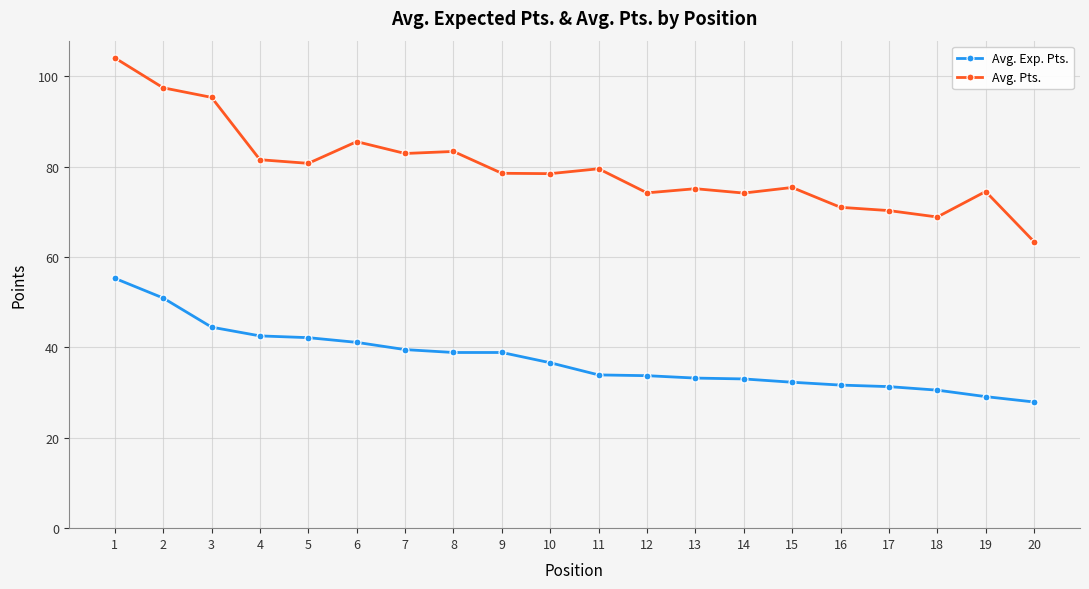

Between 11 and 20, which series saw the biggest shift?

Avg. Pts.